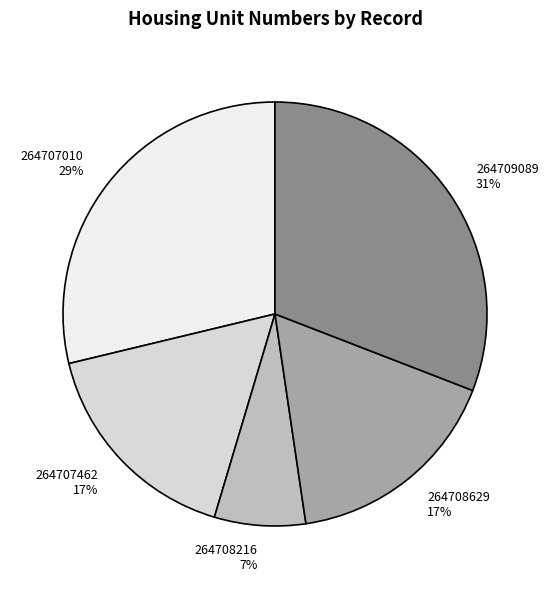

Which category has the biggest portion of the pie?

264709089